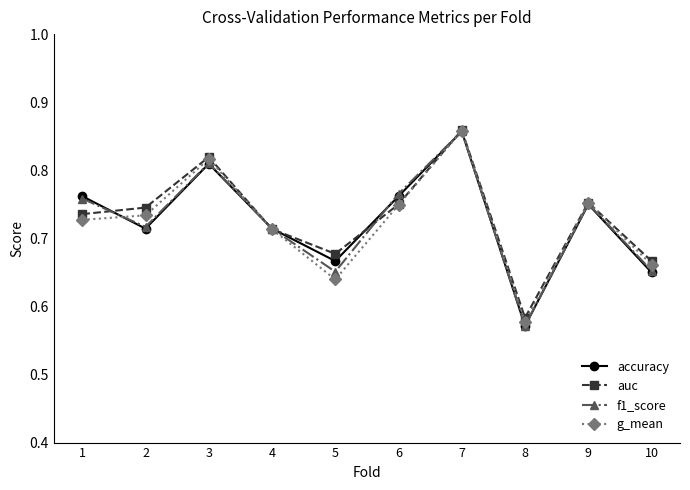

Which series ends up on top after the final intersection of f1_score and g_mean?

g_mean